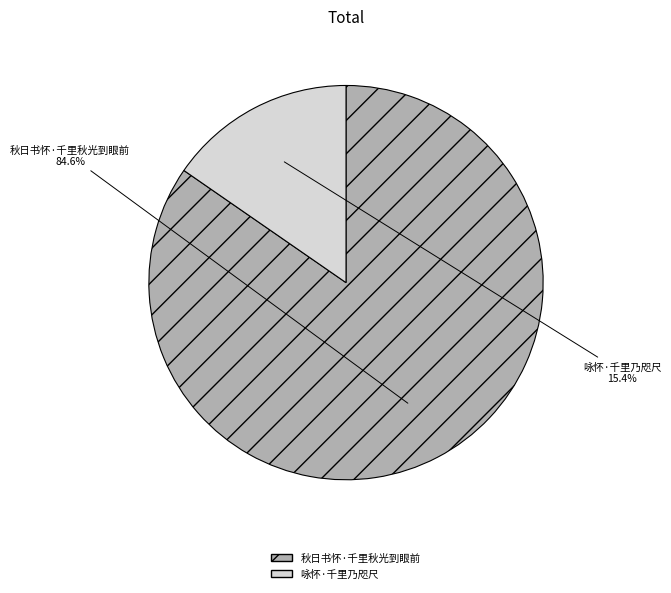

What portion of the pie excludes 咏怀·千里乃咫尺?

84.6%